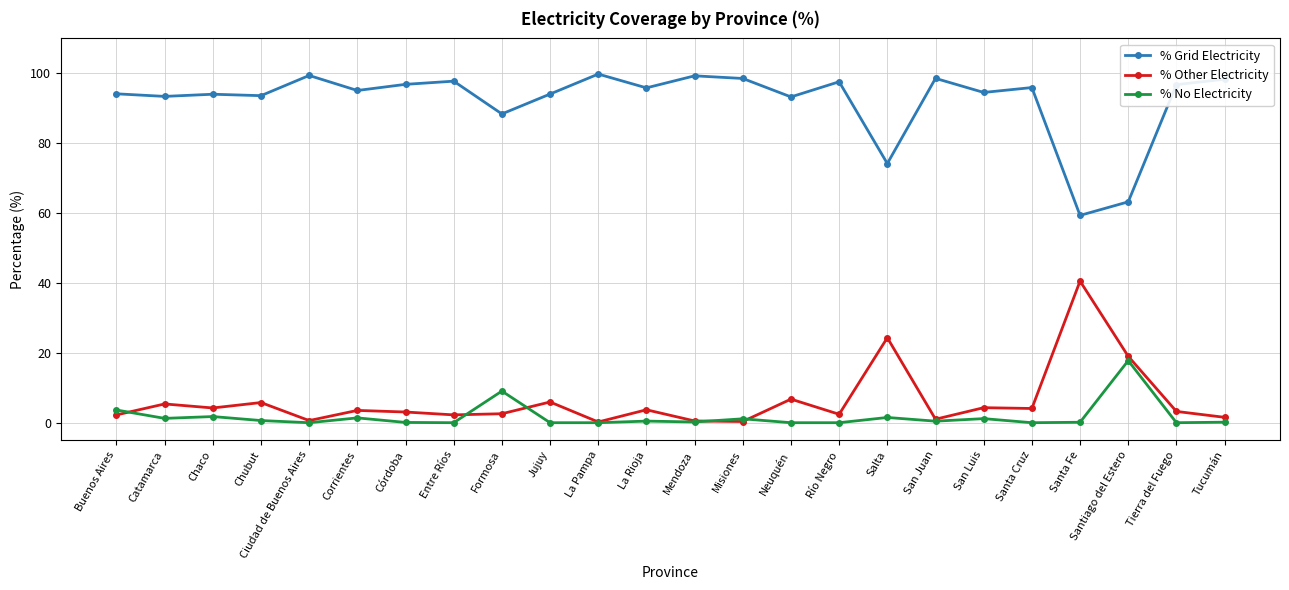

What is the sum of all % No Electricity values?

40.7